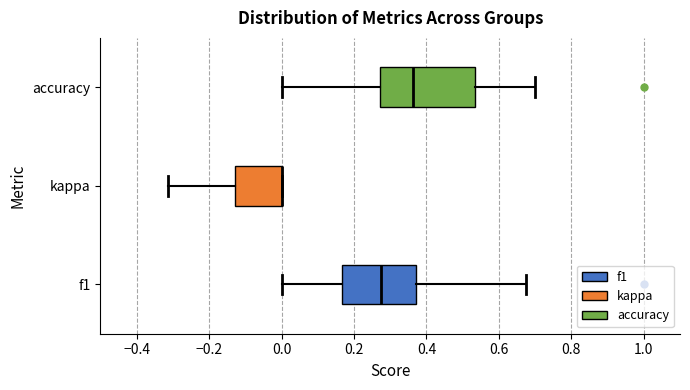

Where is the right edge of the box for kappa on the x-axis? The values are not printed on the chart, so give them approximately, as read against the axis.

0.00